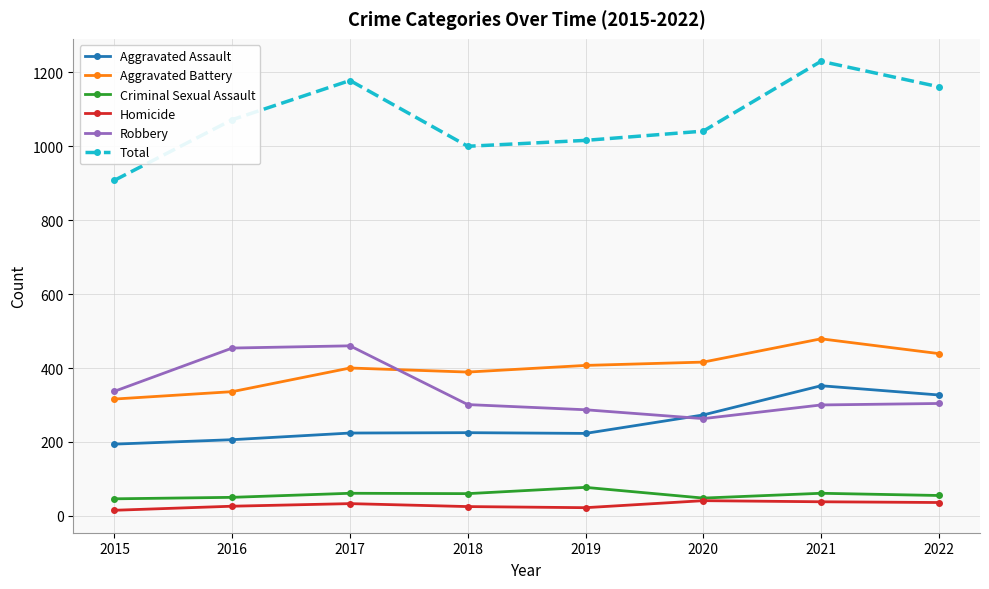

What is the average value of the Aggravated Battery series?

398